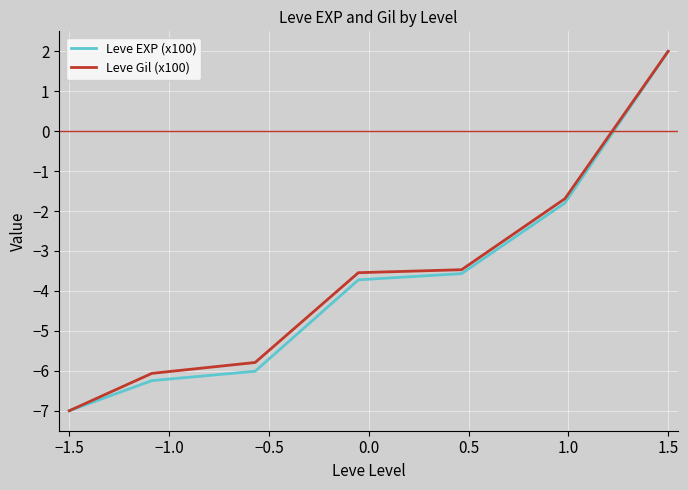

True or false: Leve EXP (x100) has more than 1 points higher than both neighbors.

False